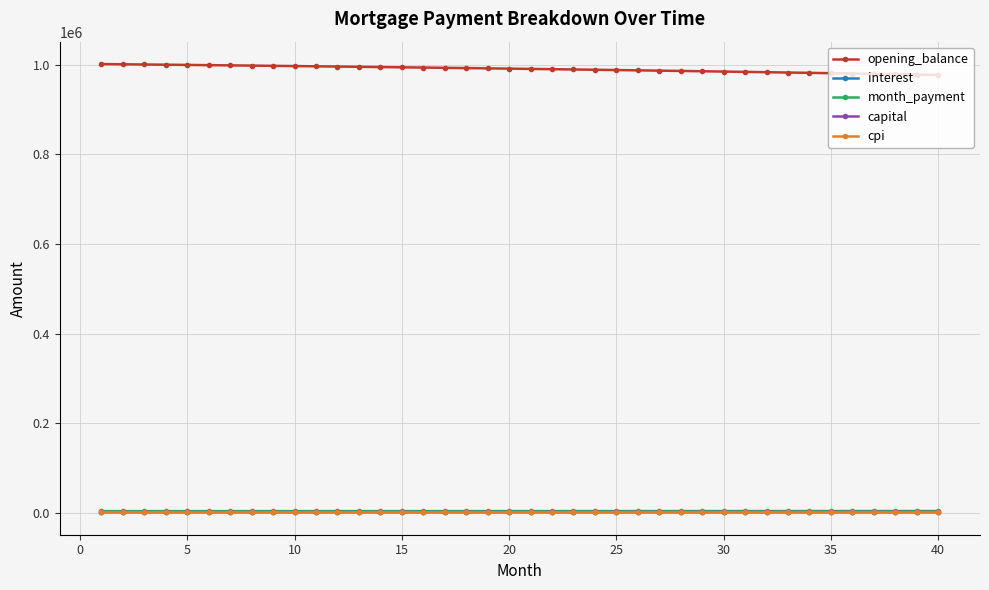

Which series has the largest range (max minus min)?

opening_balance